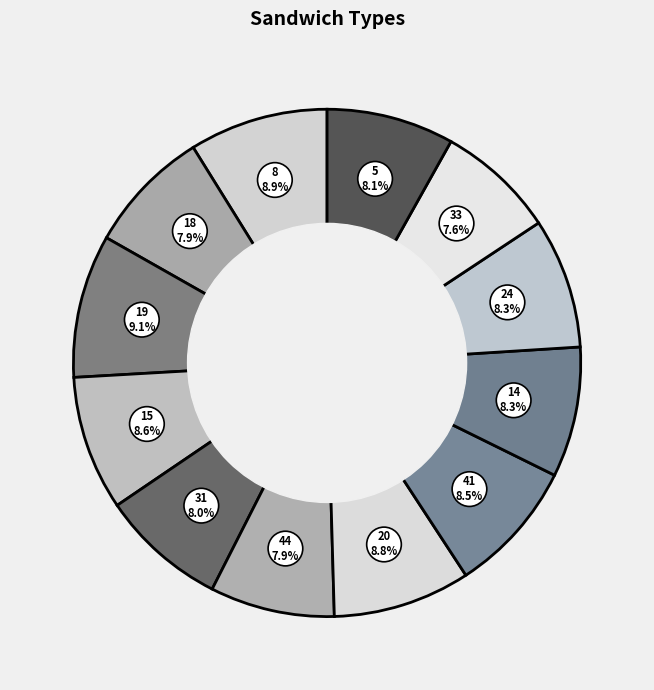

What is the ratio of the value at 14 to the value at 19?

0.9